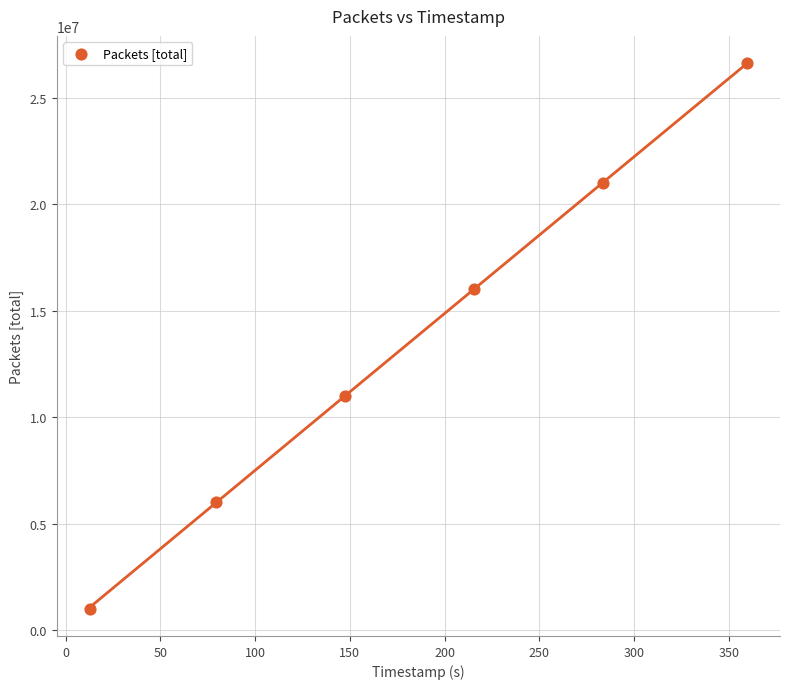

What is the range of Y values (max minus min)?

25621737